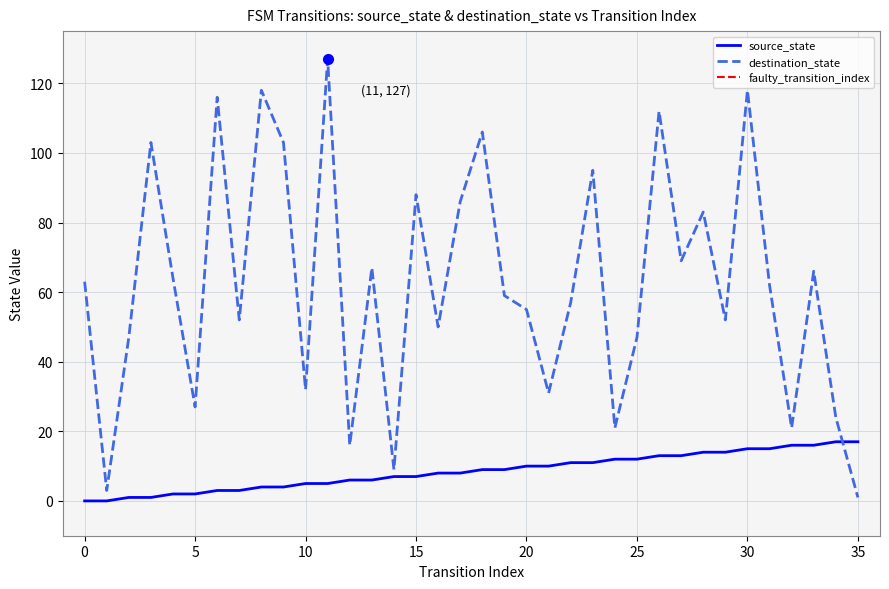

Which category has the lowest value in the destination_state series?

35